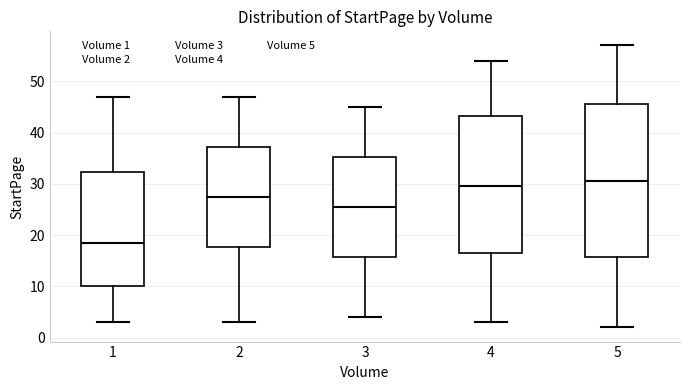

Reading left to right, transcribe this box plot: for each box, give where its median line is, the range the box spans, and where its two whiskers end, as read against the y-axis. The values are not printed on the chart, so give them approximately, as read against the axis.

1: median 19, box 10 to 32, whiskers 3 to 47
2: median 28, box 18 to 37, whiskers 3 to 47
3: median 26, box 16 to 35, whiskers 4 to 45
4: median 30, box 17 to 43, whiskers 3 to 54
5: median 31, box 16 to 46, whiskers 2 to 57